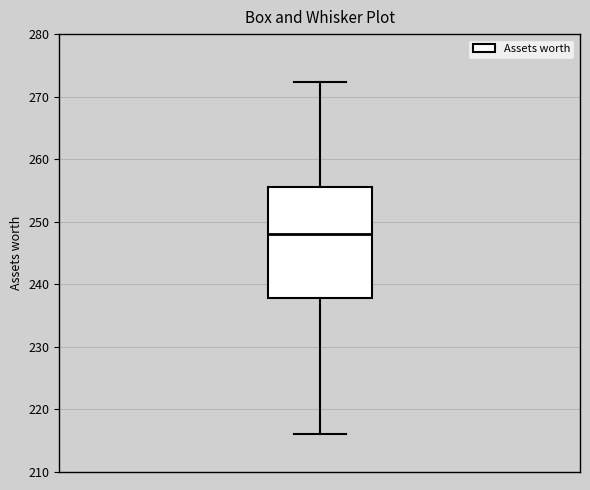

Read this box plot against the y-axis: the position of the median line, the range covered by the box, and the ends of both whiskers. The values are not printed on the chart, so give them approximately, as read against the axis.

median 248, box 238 to 256, whiskers 216 to 272